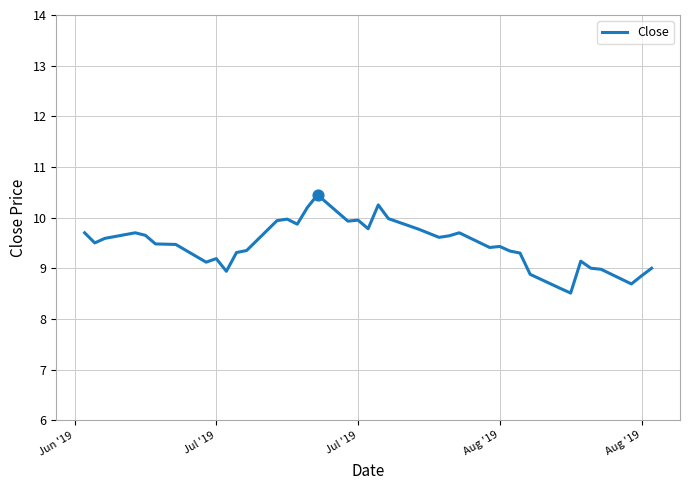

What is the smallest value displayed?

8.5